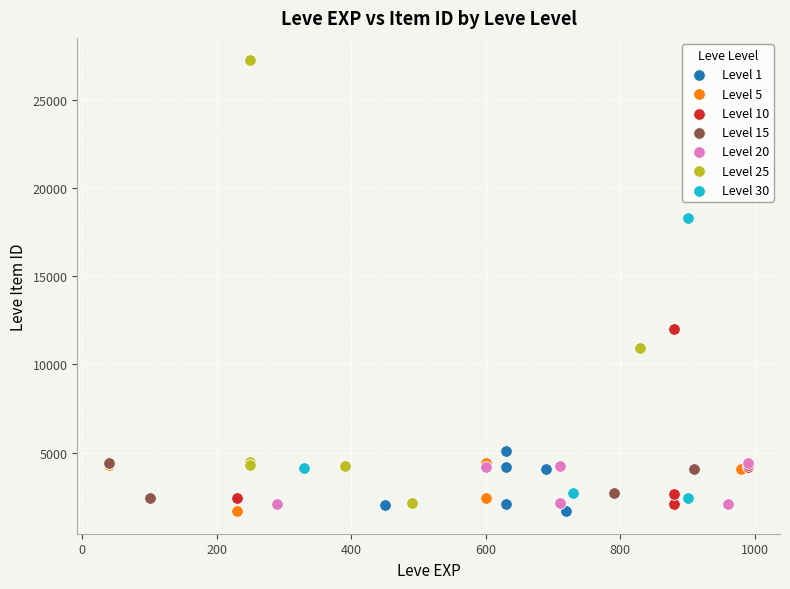

What are all the series names shown in the legend?

Level 1, Level 5, Level 10, Level 15, Level 20, Level 25, Level 30